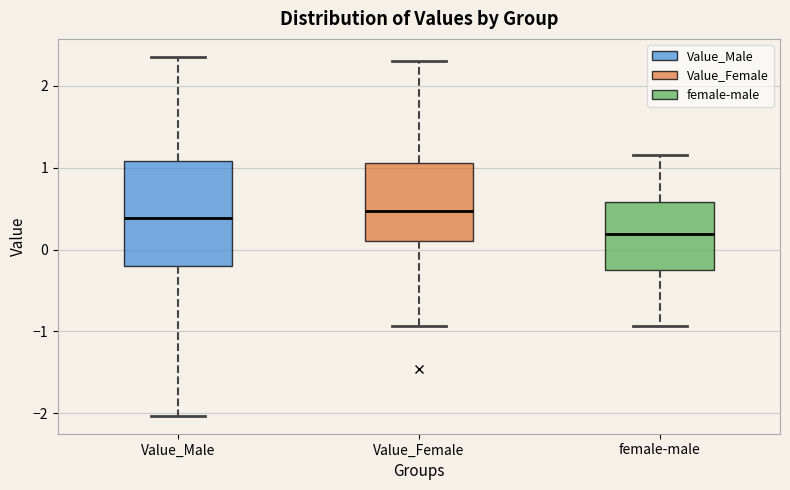

Reading left to right, transcribe this box plot: for each box, give where its median line is, the range the box spans, and where its two whiskers end, as read against the y-axis. The values are not printed on the chart, so give them approximately, as read against the axis.

Value_Male: median 0.4, box -0.2 to 1.1, whiskers -2.0 to 2.4
Value_Female: median 0.5, box 0.1 to 1.1, whiskers -0.9 to 2.3
female-male: median 0.2, box -0.3 to 0.6, whiskers -0.9 to 1.2